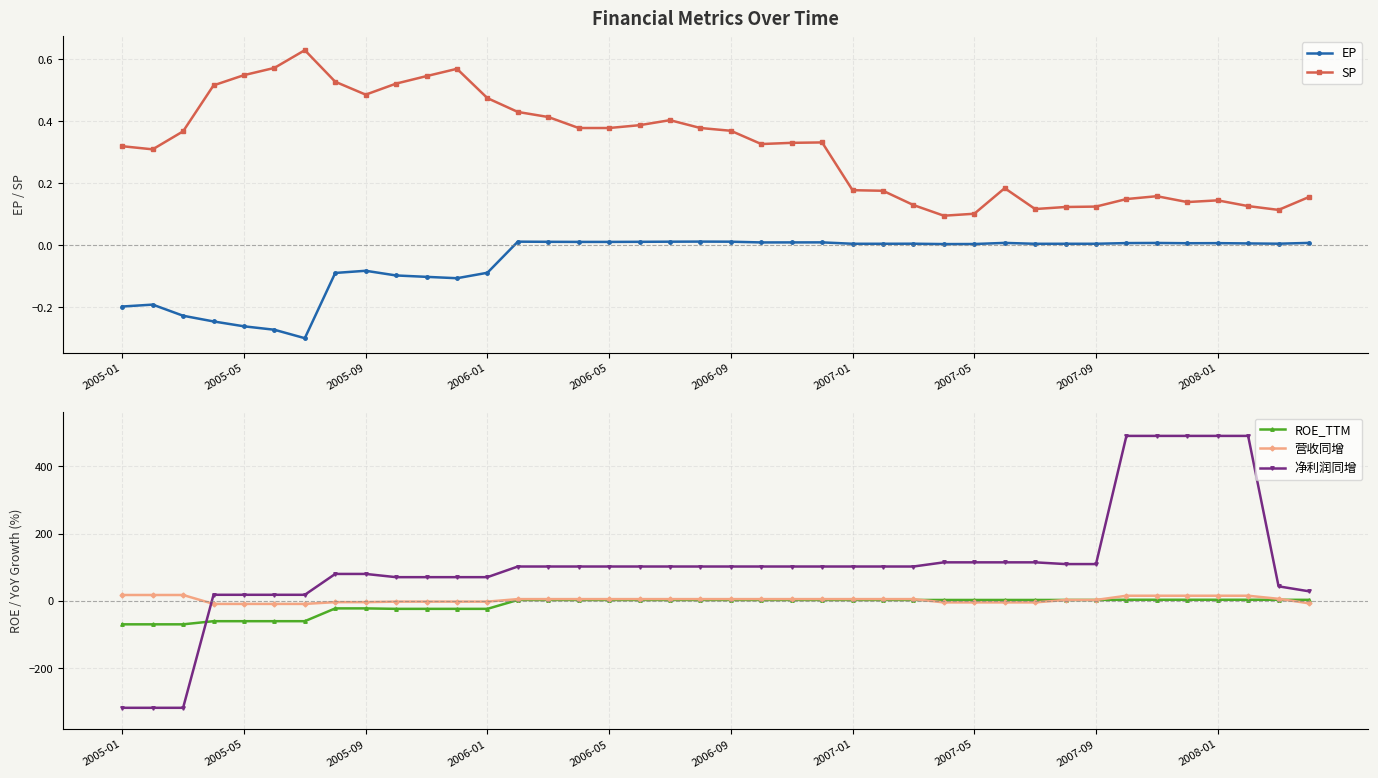

True or false: 净利润同增 has a value of 109.7 at 31.

True